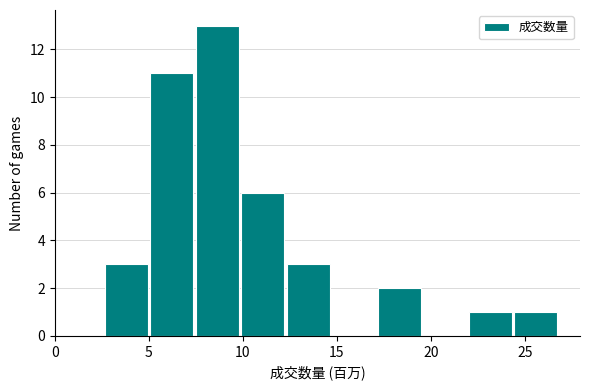

Reading left to right, transcribe this chart: for each bar, give the range it covers on the x-axis and its height. Neither the bar edges nor the heights are printed on the chart, so give them approximately, as read against the axes.

2.5 to 5.0: 3
5.0 to 7.5: 11
7.5 to 10.0: 13
10.0 to 12.5: 6
12.5 to 14.5: 3
14.5 to 17.0: 0
17.0 to 19.5: 2
19.5 to 22.0: 0
22.0 to 24.5: 1
24.5 to 27.0: 1